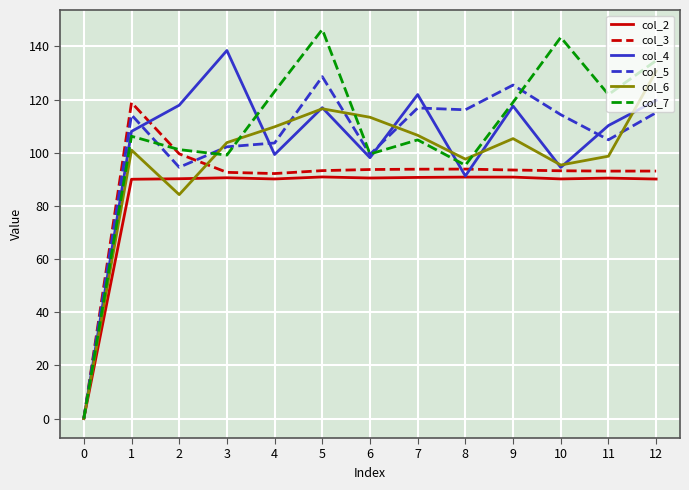

What is the highest value of the col_7 series?

146.3